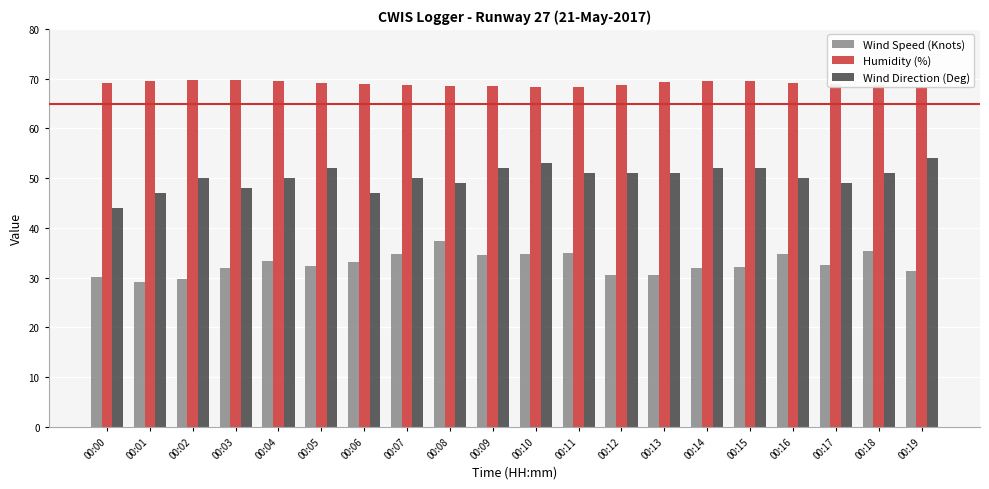

What is the total value across all series at 00:06?

149.1